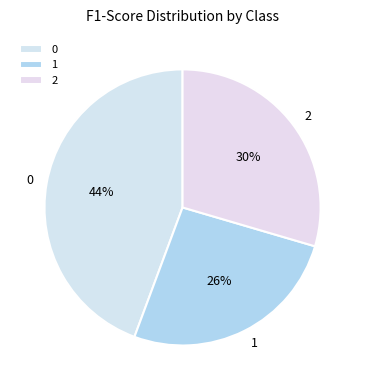

Rank the categories by value from lowest to highest.

1, 2, 0